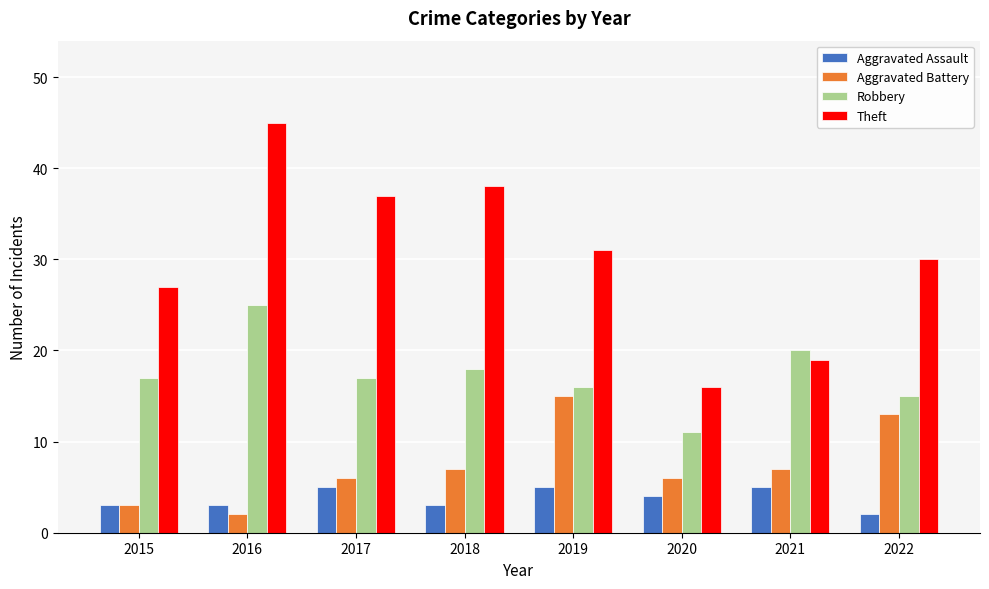

What is the difference between the Aggravated Assault values at 2018 and 2021?

2